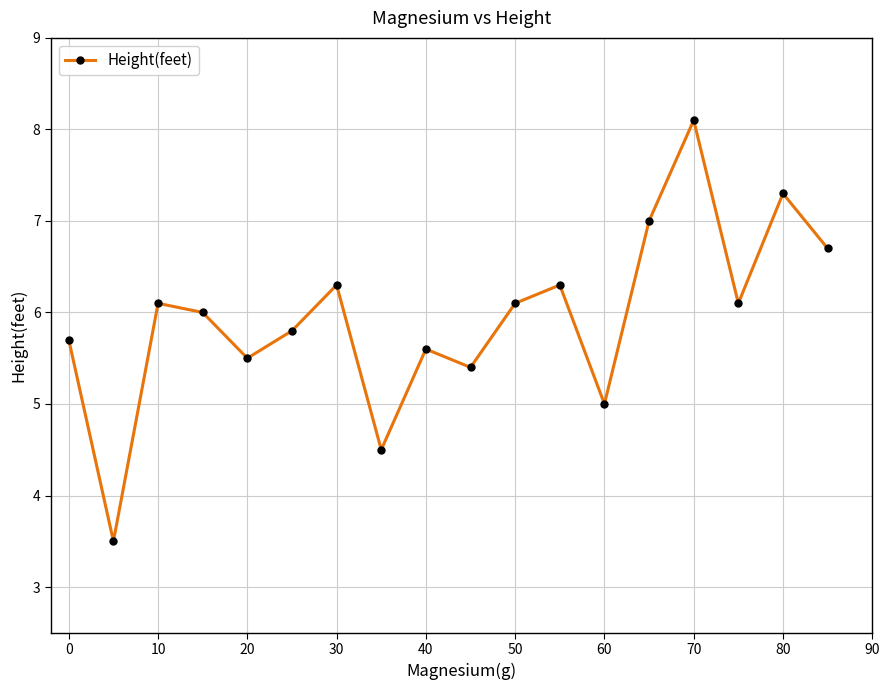

What is the difference between the maximum and minimum values?

4.6